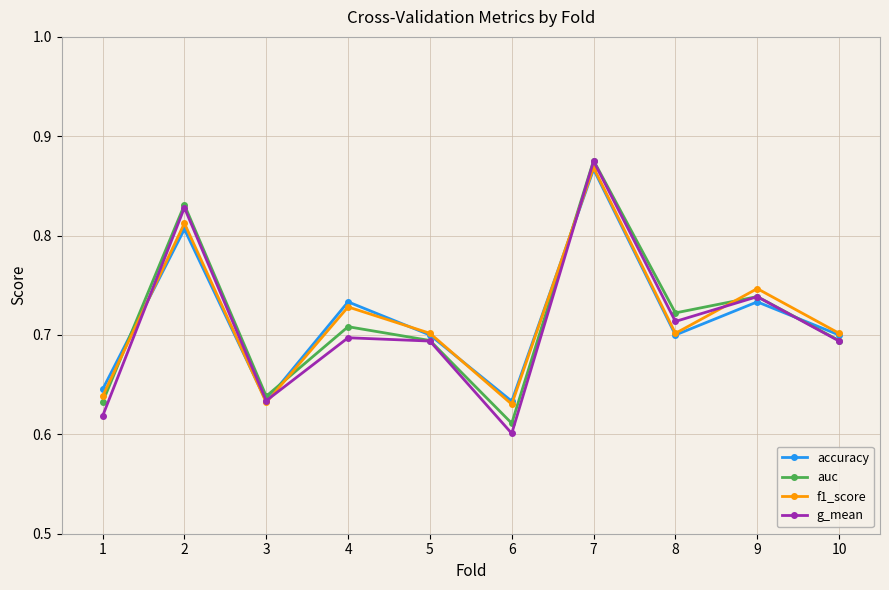

True or false: f1_score has a value of 1.1 at 6.

False